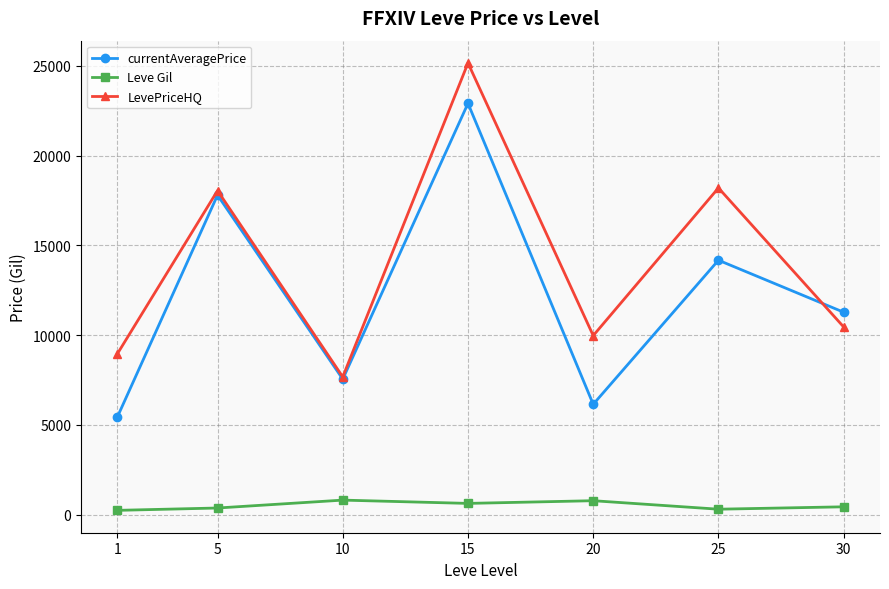

At which category is the sum across all series the highest?

15